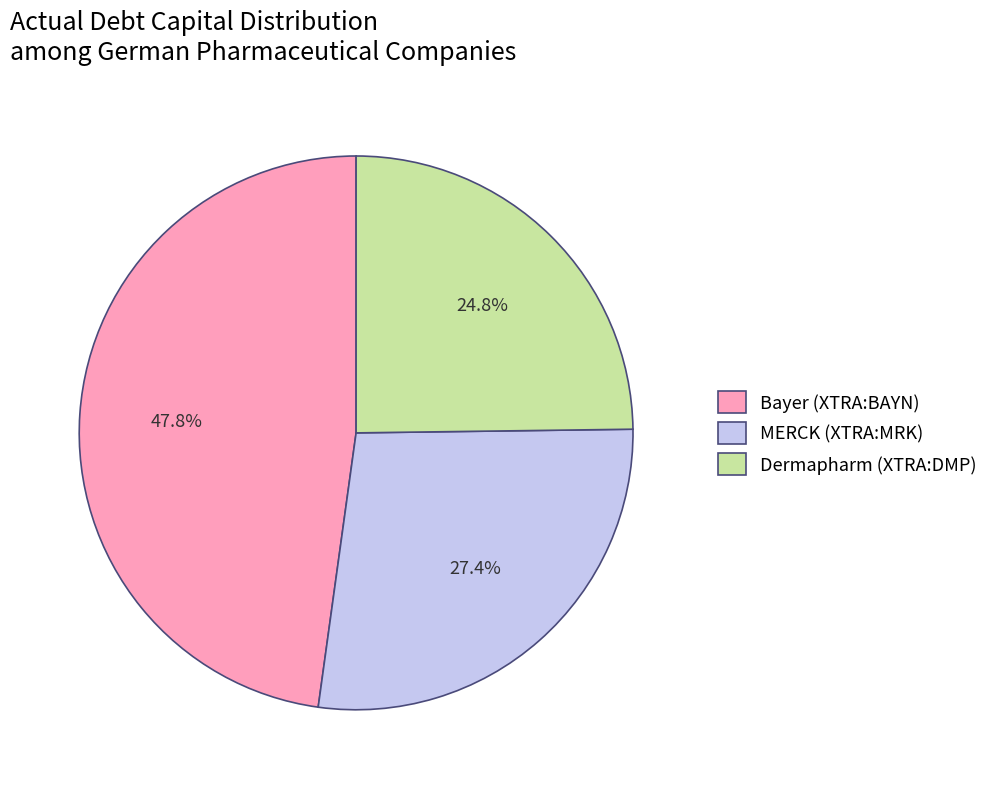

Which slice is the largest?

Bayer (XTRA:BAYN)